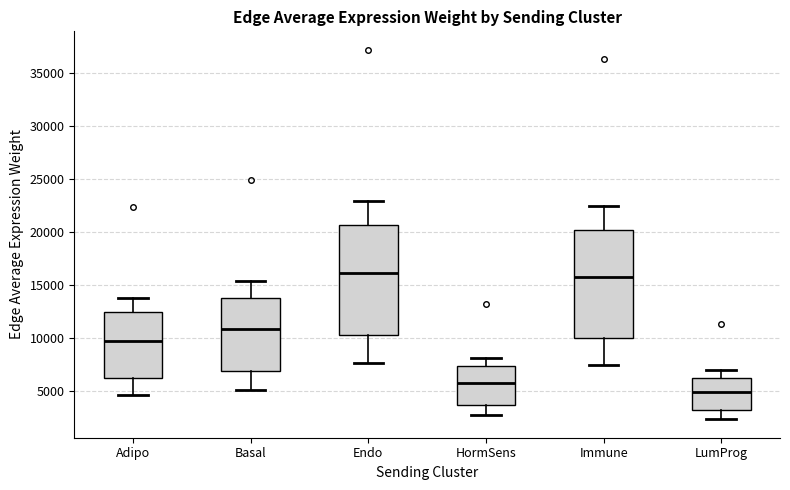

Reading left to right, read every box against the y-axis: the position of its median line, the range the box covers, and the ends of its whiskers. The values are not printed on the chart, so give them approximately, as read against the axis.

Adipo: median 9500, box 6000 to 12500, whiskers 4500 to 14000
Basal: median 11000, box 7000 to 14000, whiskers 5000 to 15500
Endo: median 16000, box 10000 to 20500, whiskers 7500 to 23000
HormSens: median 5500, box 3500 to 7500, whiskers 2500 to 8000
Immune: median 16000, box 10000 to 20000, whiskers 7500 to 22500
LumProg: median 5000, box 3000 to 6000, whiskers 2500 to 7000